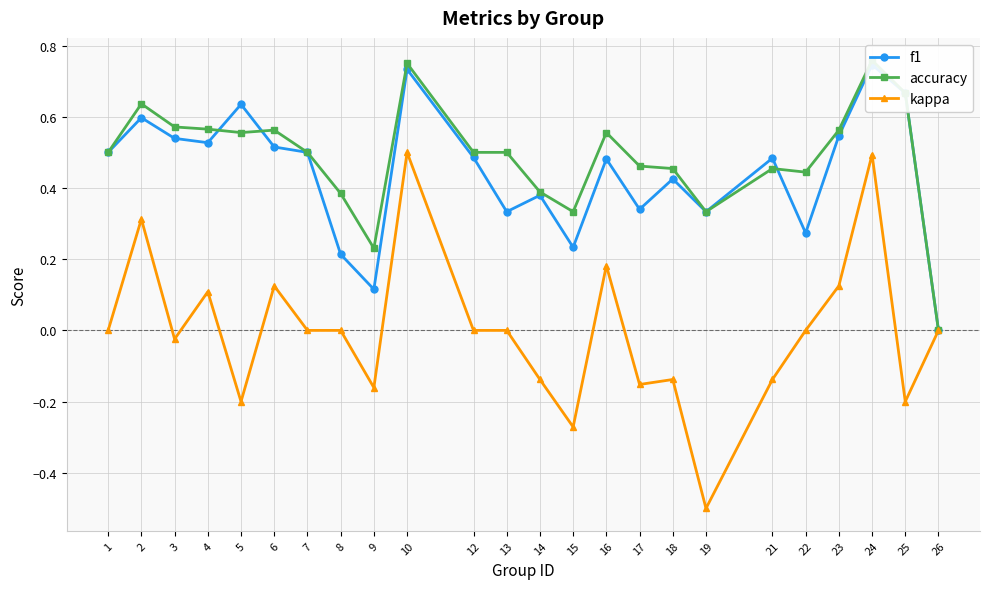

At which label is f1 closest to 0?

26